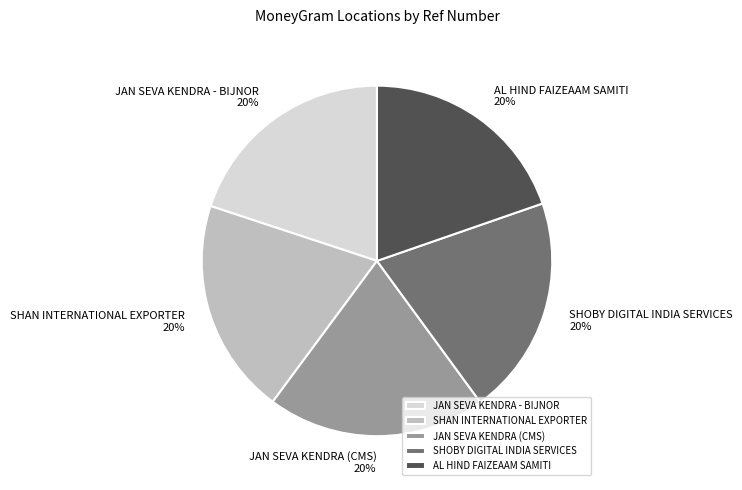

To the nearest percent, what is the average slice percentage?

20%